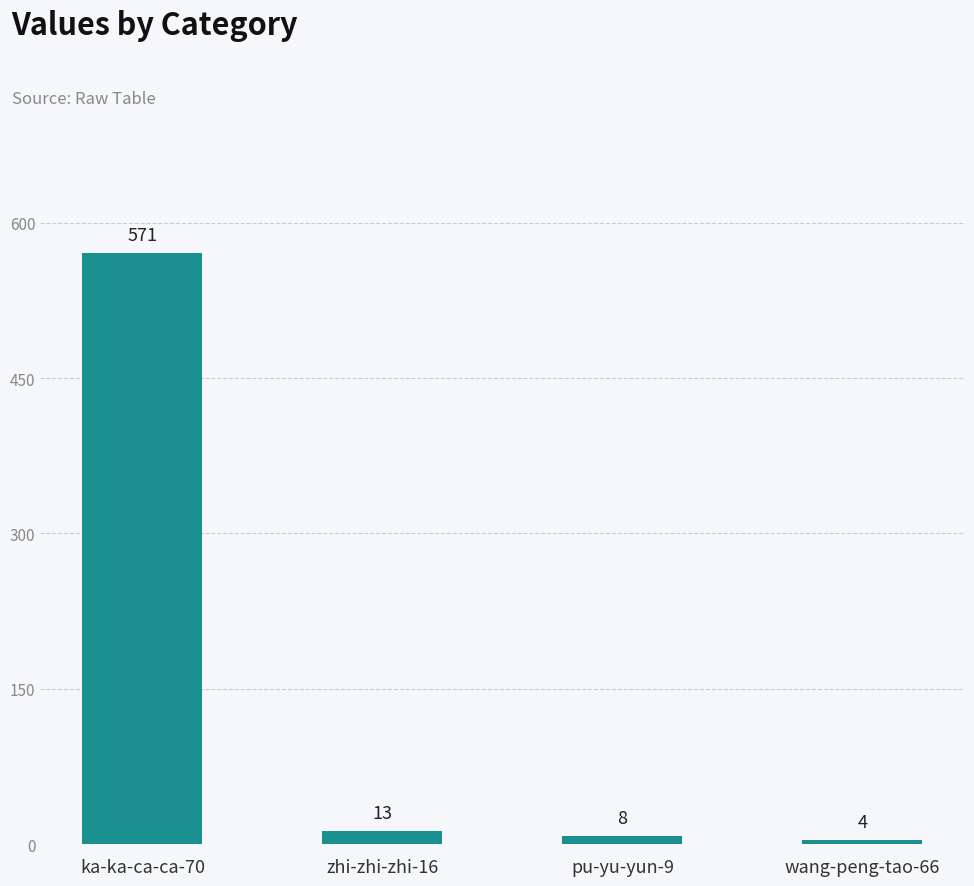

True or false: the data shows 13 at zhi-zhi-zhi-16.

True